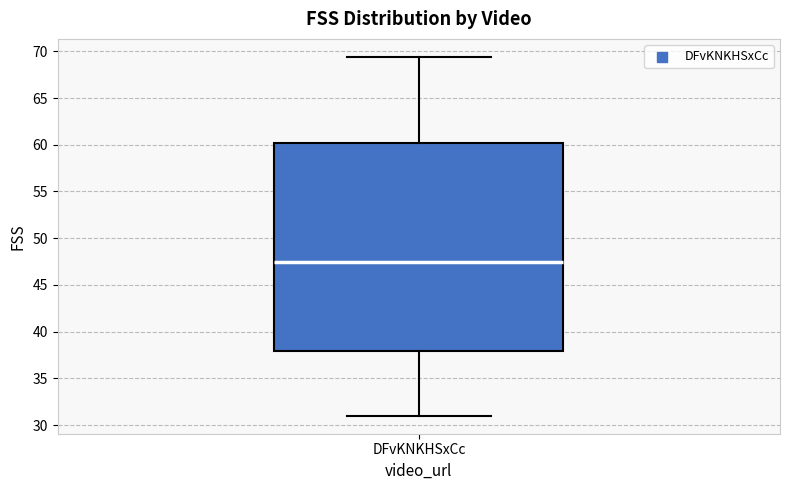

Where does the lower whisker of the box for DFvKNKHSxCc end on the y-axis? The values are not printed on the chart, so give them approximately, as read against the axis.

31.0